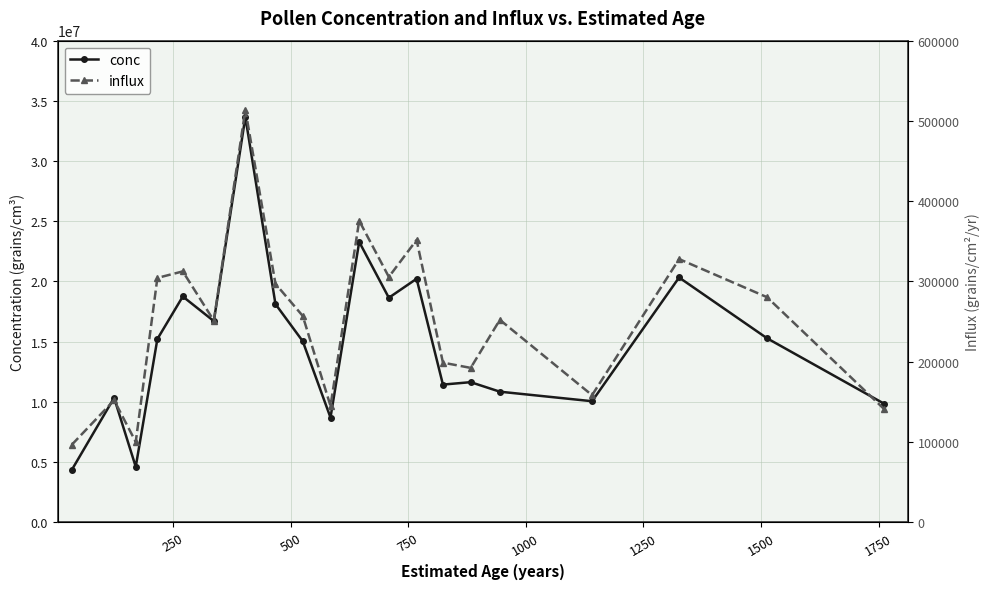

What is the highest value of the conc series?

33663907